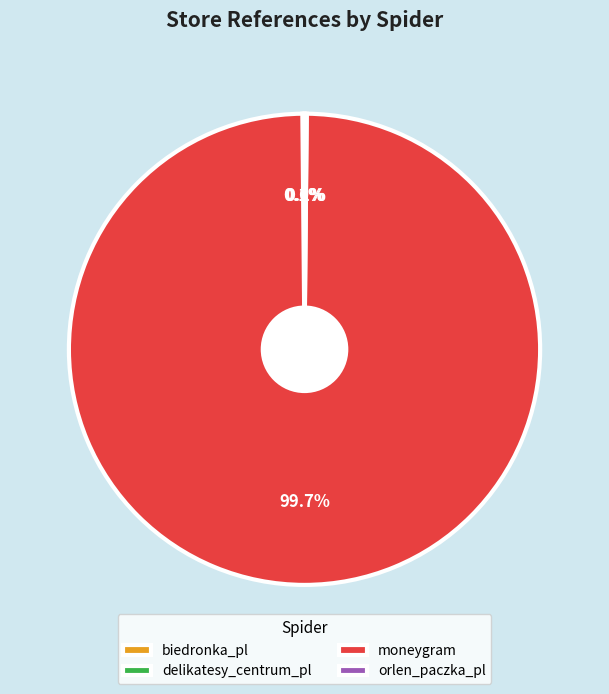

To the nearest percent, what is the difference between the largest and smallest slice percentages?

100%